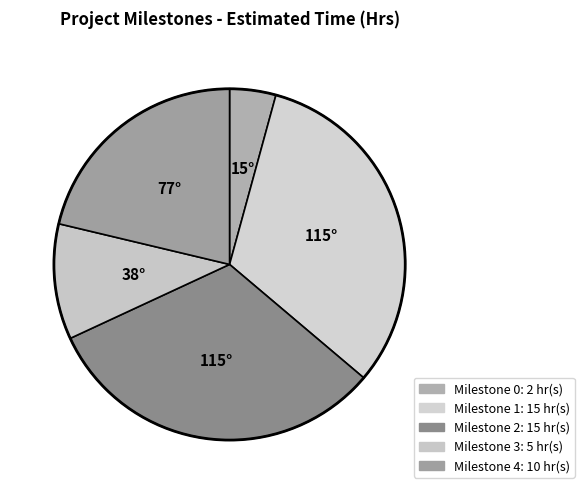

Is it true that Milestone 4 is 21% of the pie?

True